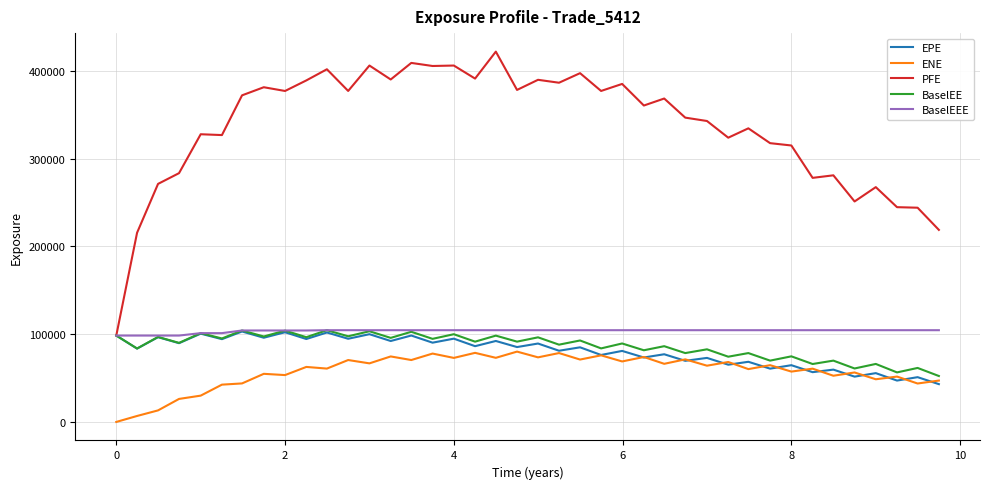

What is the greatest value displayed?

421941.0